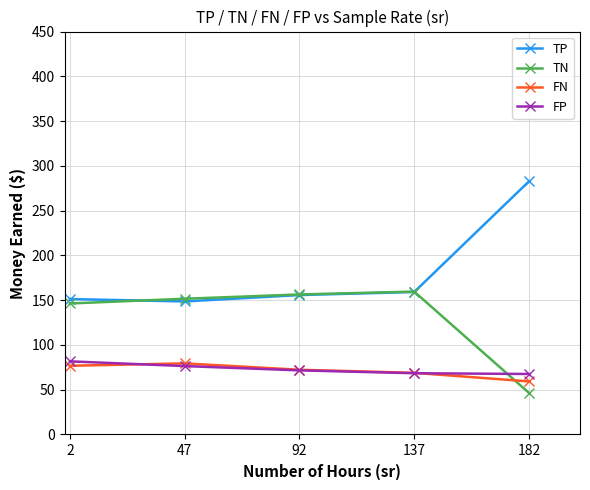

What is the value of the FP point at the 5th from the left?

67.6